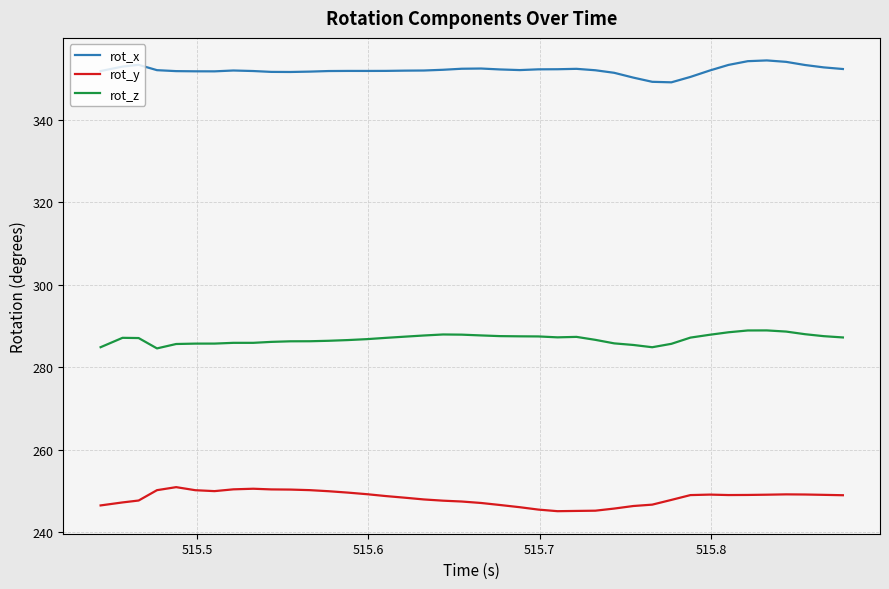

How many distinct data groups are displayed?

3